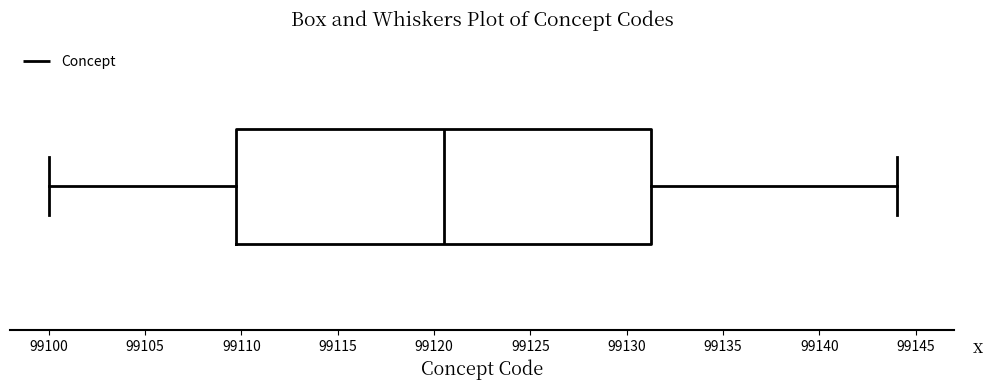

Transcribe this box plot: give where the median line is, the range the box spans, and where the two whiskers end, as read against the x-axis. The values are not printed on the chart, so give them approximately, as read against the axis.

median 99120.5, box 99110.0 to 99131.5, whiskers 99100.0 to 99144.0